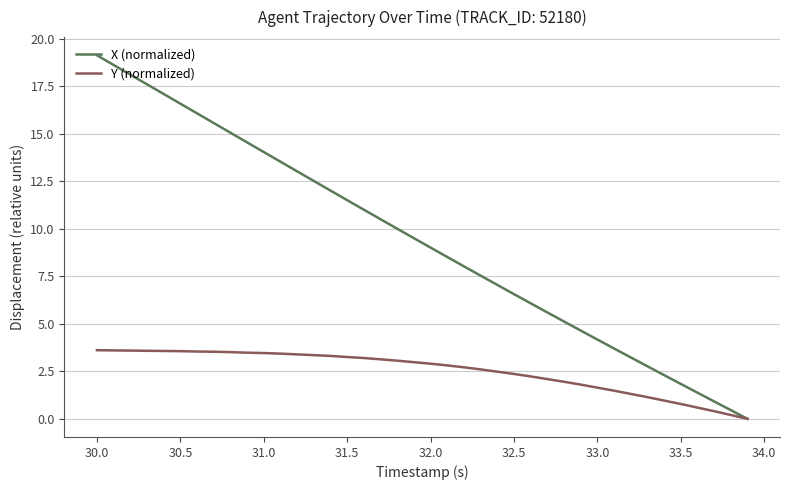

True or false: X (normalized) has more than 0 points higher than both neighbors.

False